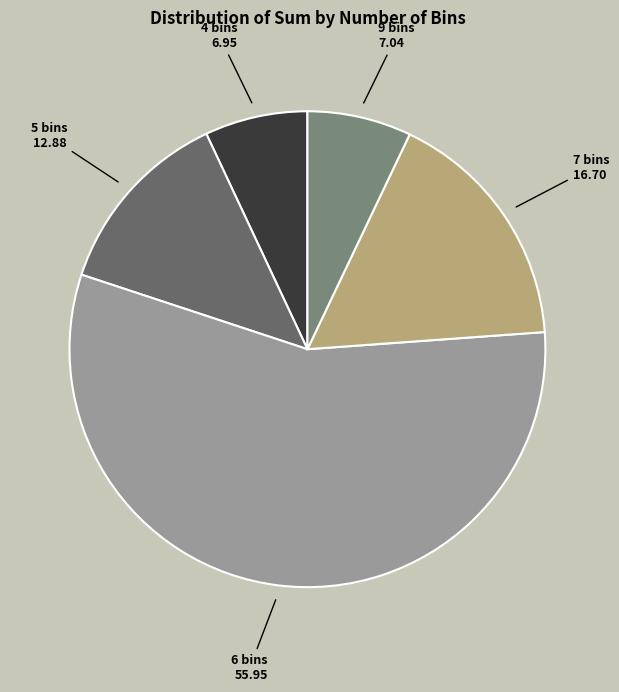

What is the ratio of the value at 7 bins to the value at 6 bins?

0.3